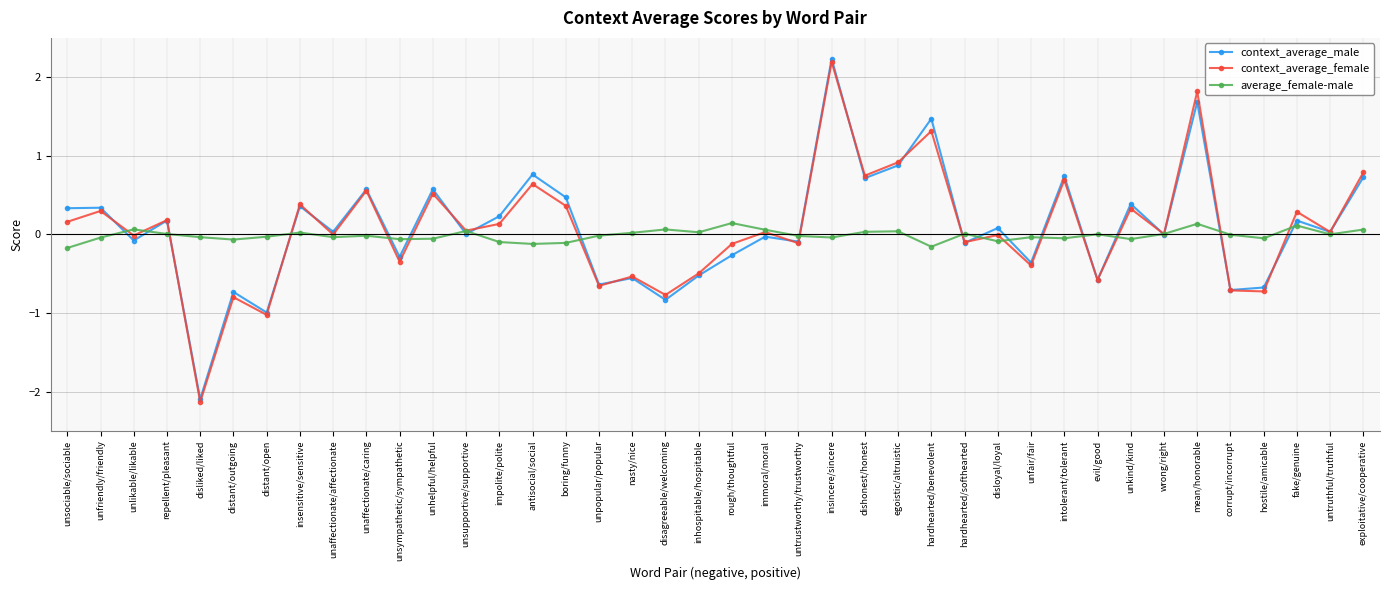

At which category does context_average_male reach its first local valley?

unlikable/likable